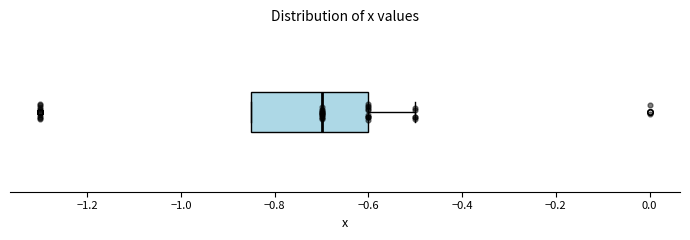

Read this box plot against the x-axis: the position of the median line, the range covered by the box, and the ends of both whiskers. The values are not printed on the chart, so give them approximately, as read against the axis.

median -0.70, box -0.84 to -0.60, whiskers -0.84 to -0.50